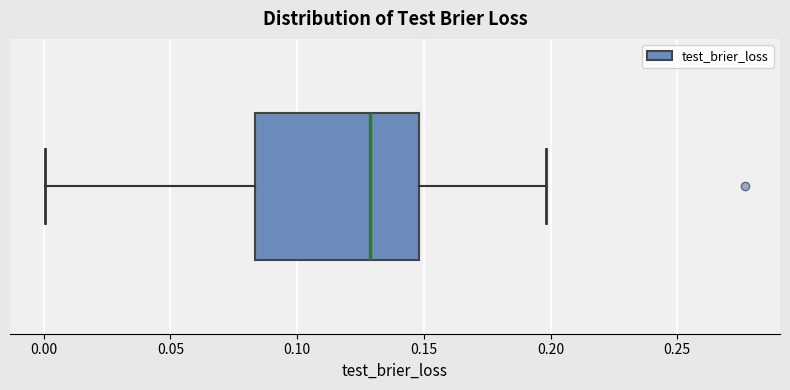

Transcribe this box plot: give where the median line is, the range the box spans, and where the two whiskers end, as read against the x-axis. The values are not printed on the chart, so give them approximately, as read against the axis.

median 0.130, box 0.085 to 0.150, whiskers 0.000 to 0.200